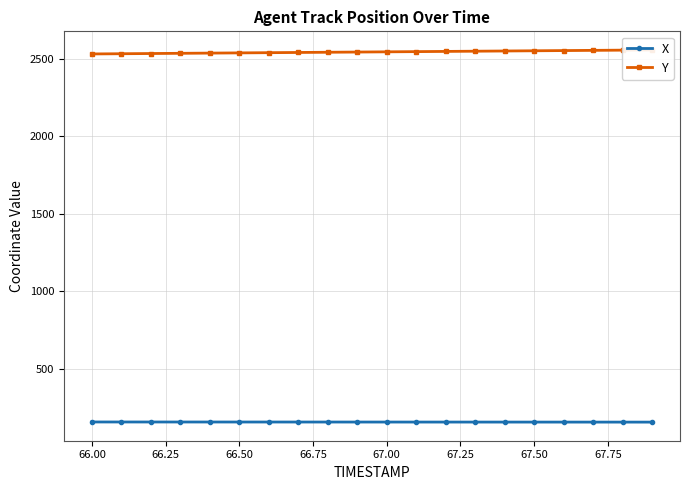

Reading left to right, list all the values displayed in this chart.

X: 156.9	156.9	156.8	156.8	156.7	156.7	156.6	156.6	156.5	156.5	156.4	156.4	156.3	156.3	156.2	156.2	156.1	156.1	156.1	156.0
Y: 2532.1	2533.4	2534.8	2536.2	2537.5	2538.9	2540.2	2541.6	2543.0	2544.3	2545.7	2547.1	2548.4	2549.8	2551.1	2552.5	2553.8	2555.2	2556.6	2557.9